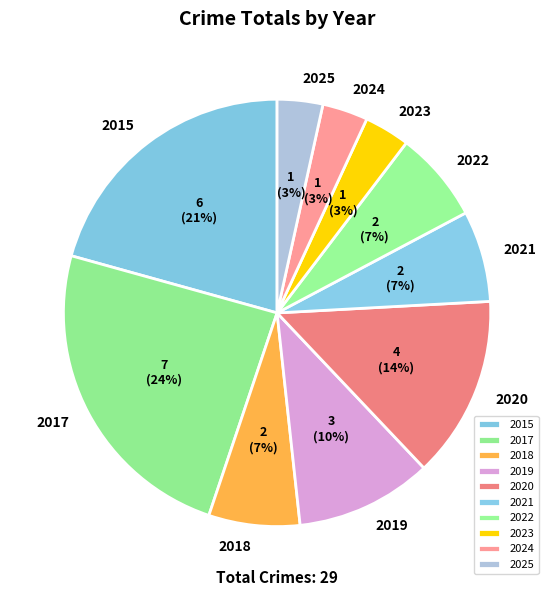

What percentage is the 2019 slice, to the nearest percent?

10%